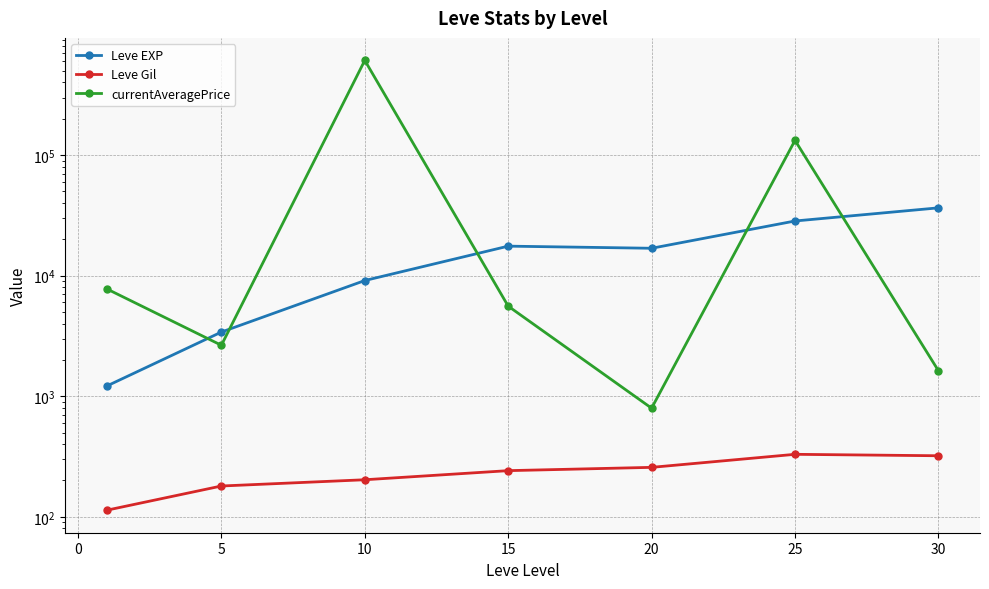

Reading left to right, transcribe all the data shown in this chart.

Leve EXP: 1213.3	3405.0	9106.7	17563.3	16865.0	28393.3	36492.5
Leve Gil: 113.3	180.0	202.8	241.3	257.0	329.7	320.8
currentAveragePrice: 7773.0	2645.6	609899.4	5583.3	795.5	132363.8	1627.5